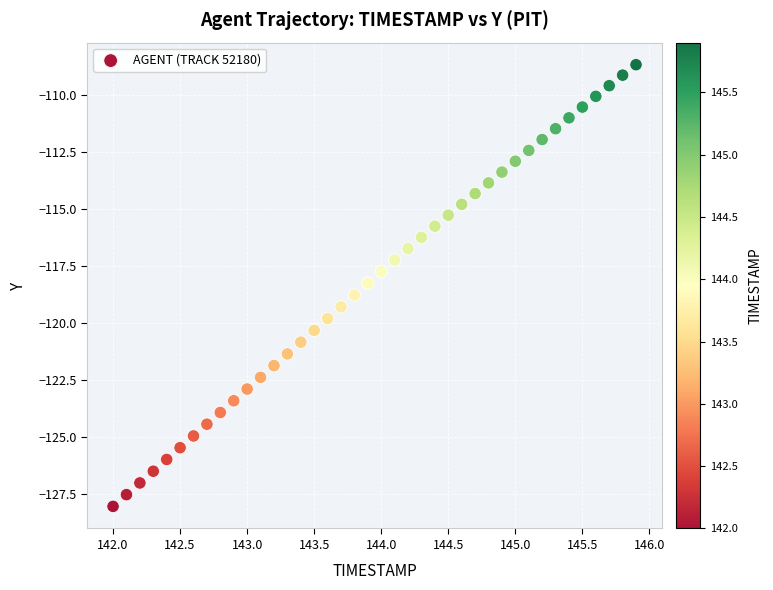

What is the range of Y values (max minus min)?

19.4